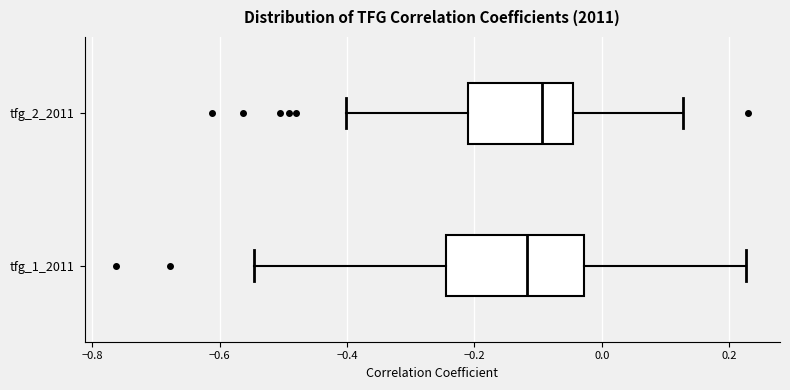

Comparing the boxes themselves (not the whiskers), which one is the widest?

tfg_1_2011